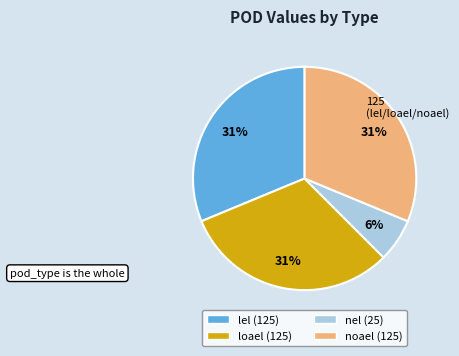

True or false: lel accounts for 31% of the total.

True